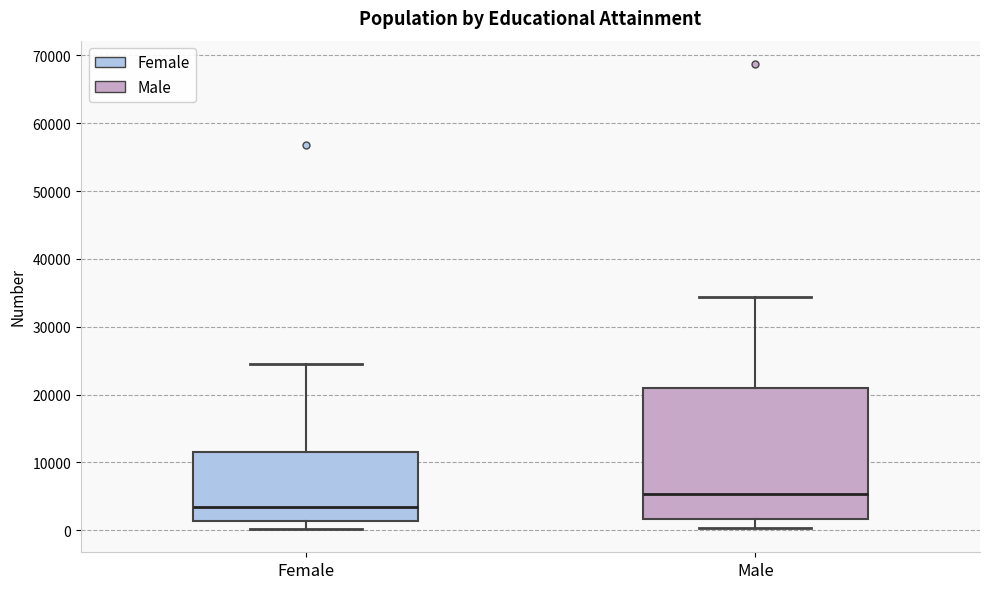

Reading left to right, read every box against the y-axis: the position of its median line, the range the box covers, and the ends of its whiskers. The values are not printed on the chart, so give them approximately, as read against the axis.

Female: median 3000, box 1000 to 11000, whiskers 0 to 24000
Male: median 5000, box 2000 to 21000, whiskers 0 to 34000